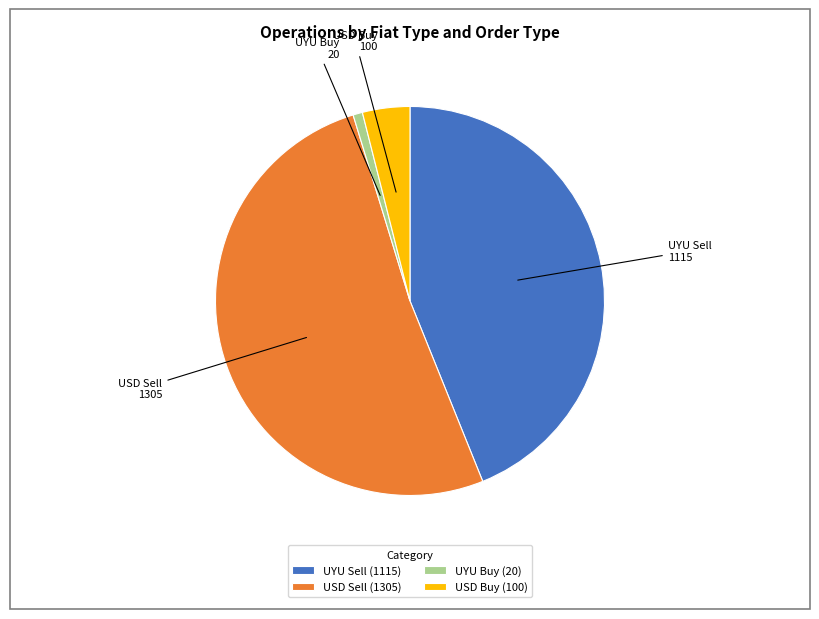

Count the number of slices in the pie.

4